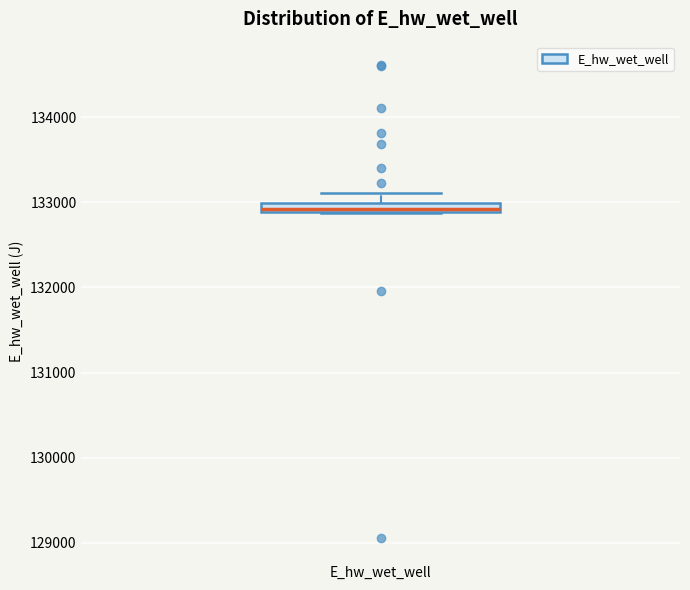

Where is the lower edge of the box for E_hw_wet_well on the y-axis? The values are not printed on the chart, so give them approximately, as read against the axis.

132900